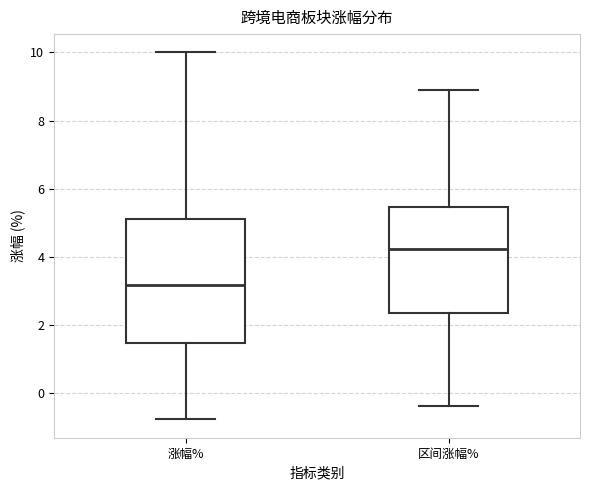

Reading left to right, read every box against the y-axis: the position of its median line, the range the box covers, and the ends of its whiskers. The values are not printed on the chart, so give them approximately, as read against the axis.

涨幅%: median 3.2, box 1.4 to 5.2, whiskers -0.8 to 10.0
区间涨幅%: median 4.2, box 2.4 to 5.4, whiskers -0.4 to 9.0